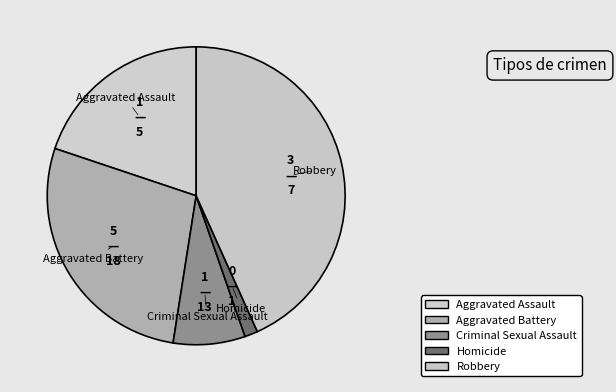

Does any single category account for the majority?

No